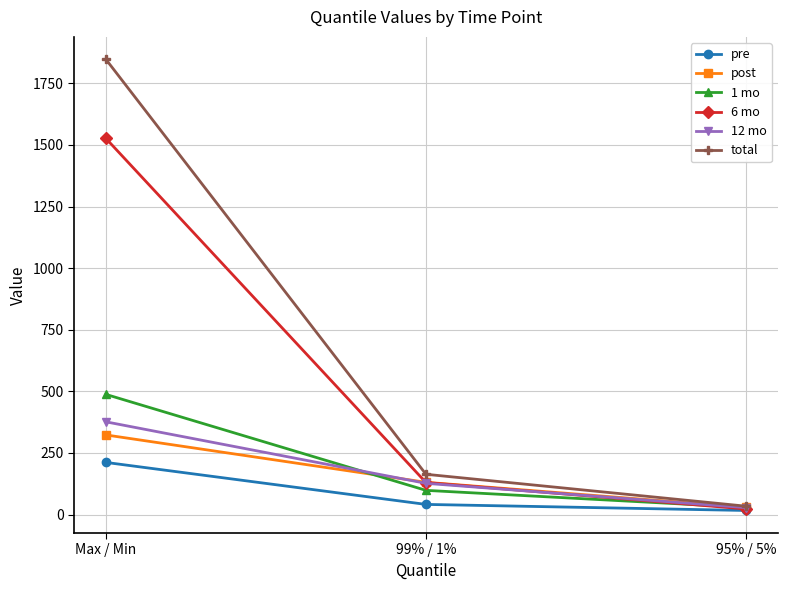

Reading left to right, what are all the values shown in this chart?

pre: 211.6	41.2	16.6
post: 323.1	130.9	29.5
1 mo: 487.5	98.2	29.1
6 mo: 1526.0	130.1	22.6
12 mo: 376.3	126.8	28.1
total: 1846.8	163.5	34.0